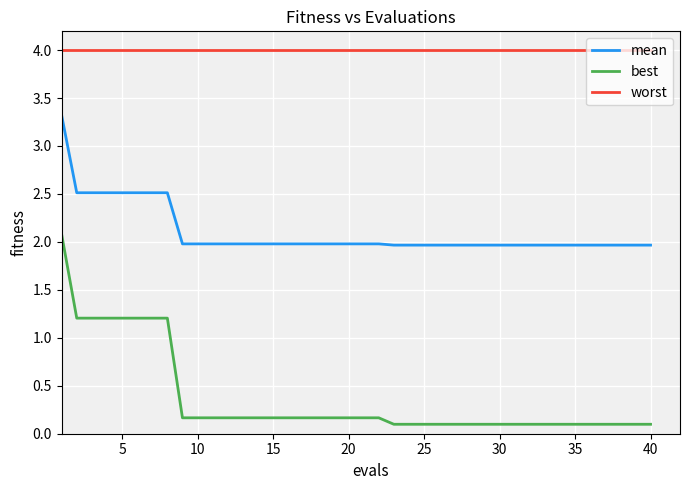

True or false: best and worst cross at least once.

False